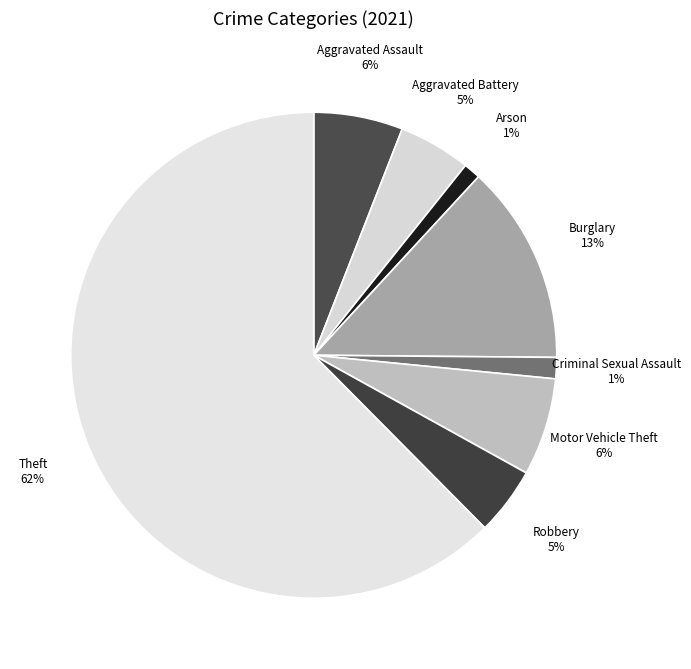

How many segments does this pie chart have?

8